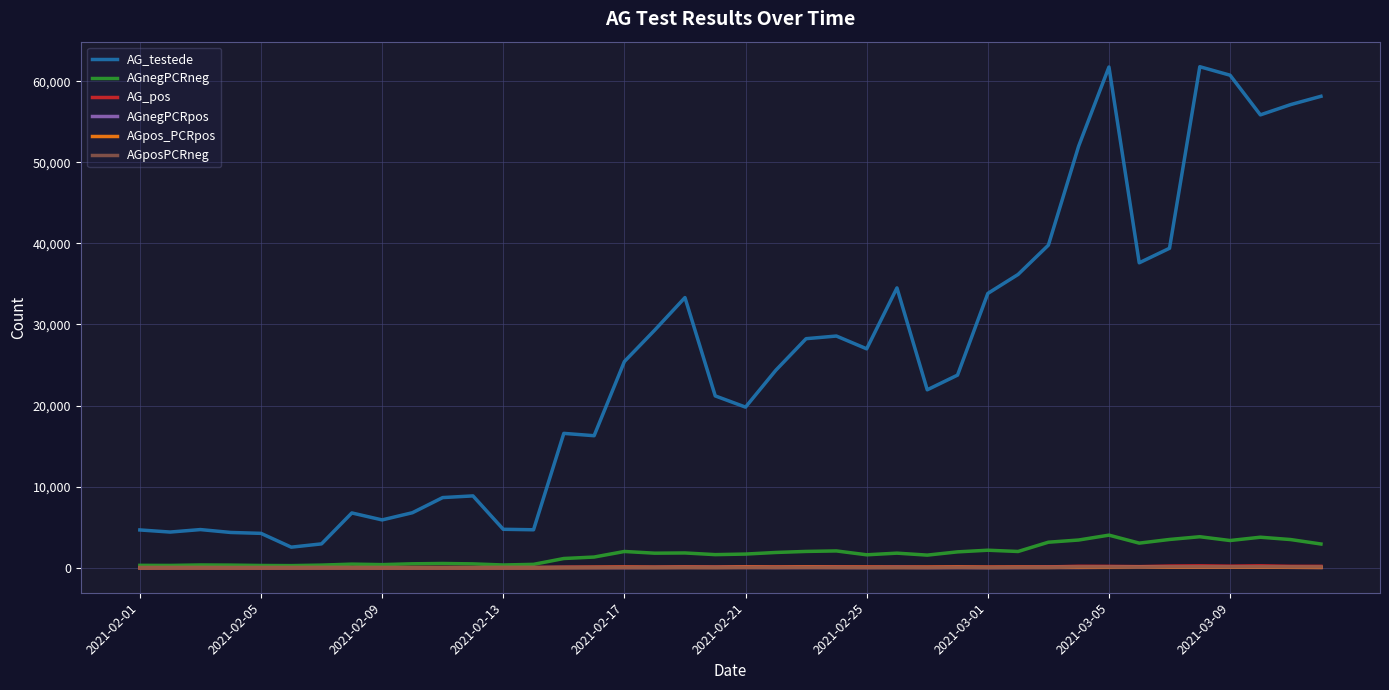

Count the number of categories in the chart.

40